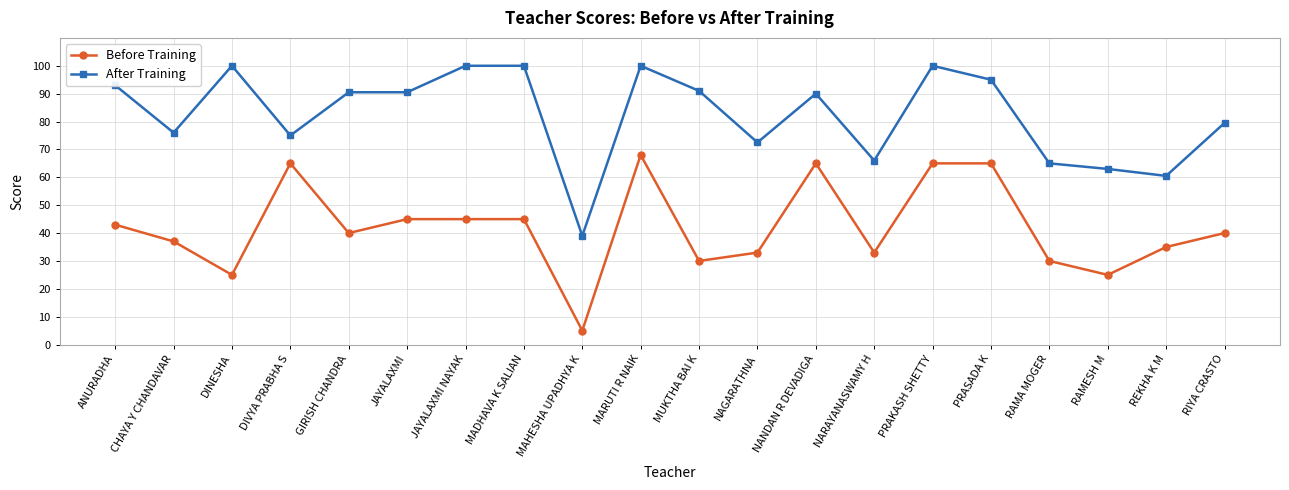

Reading left to right, what are all the values shown in this chart?

Before Training: 43.0	37.0	25.0	65.0	40.0	45.0	45.0	45.0	5.0	68.0	30.0	33.0	65.0	33.0	65.0	65.0	30.0	25.0	35.0	40.0
After Training: 93.0	76.0	100.0	75.0	90.5	90.5	100.0	100.0	39.0	100.0	91.0	72.5	90.0	66.0	100.0	95.0	65.0	63.0	60.5	79.5